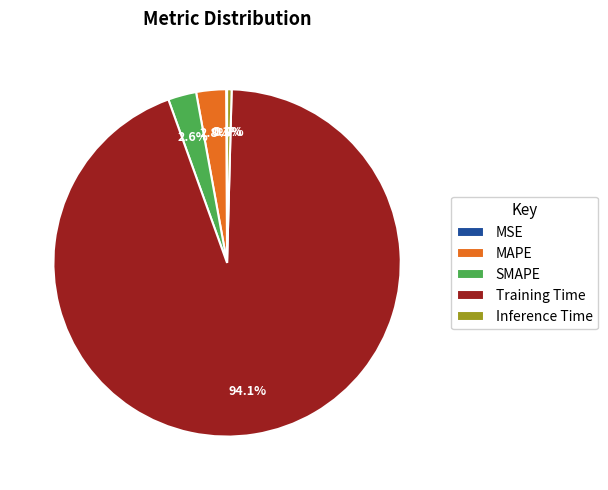

What is the largest slice in the pie chart?

Training Time